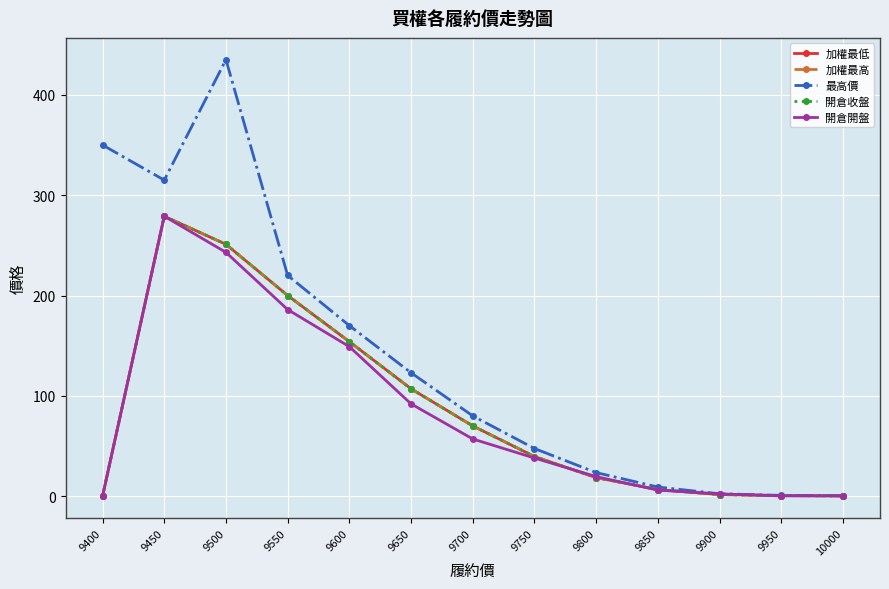

Reading left to right, extract all data points from this chart.

加權最低: 0.0	279.0	251.0	200.0	154.0	107.0	70.0	39.5	18.5	6.6	1.6	0.6	0.3
加權最高: 0.0	279.0	251.0	200.0	154.0	107.0	70.0	39.5	18.5	6.6	1.6	0.6	0.3
最高價: 350.0	315.0	435.0	220.0	170.0	123.0	80.0	47.5	23.5	9.1	2.4	0.8	0.5
開倉收盤: 0.0	279.0	251.0	200.0	154.0	107.0	70.0	39.5	18.5	6.6	1.6	0.6	0.3
開倉開盤: 0.0	279.0	243.0	186.0	149.0	92.0	57.0	38.0	19.5	6.0	2.3	0.3	0.3